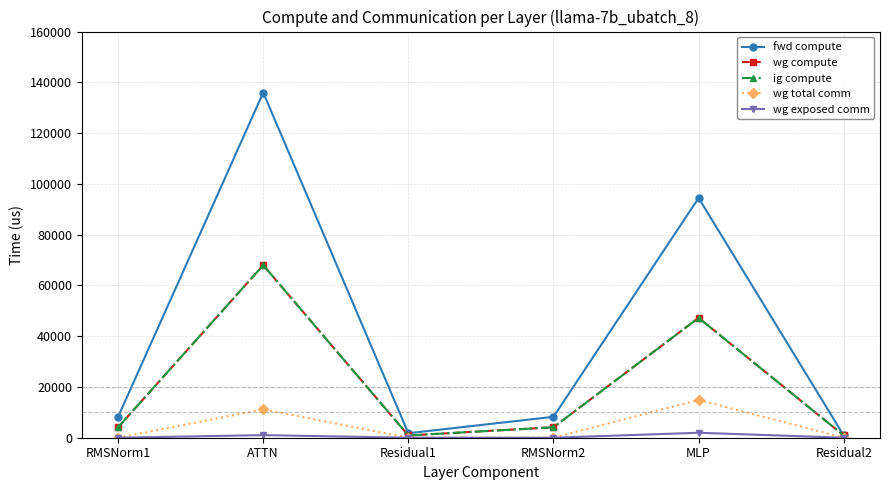

Does the chart have visible grid lines?

Yes